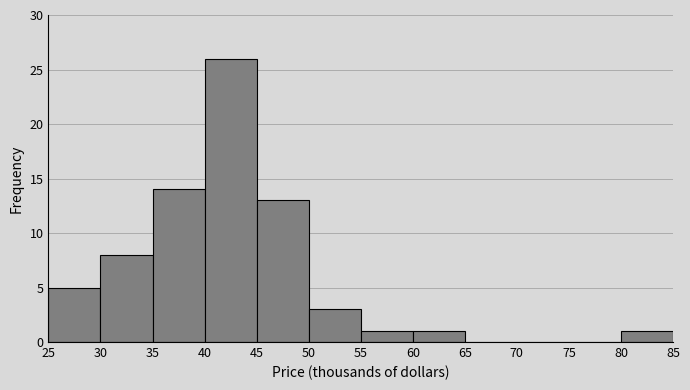

Over which range of the x-axis is the bar tallest?

40 to 45